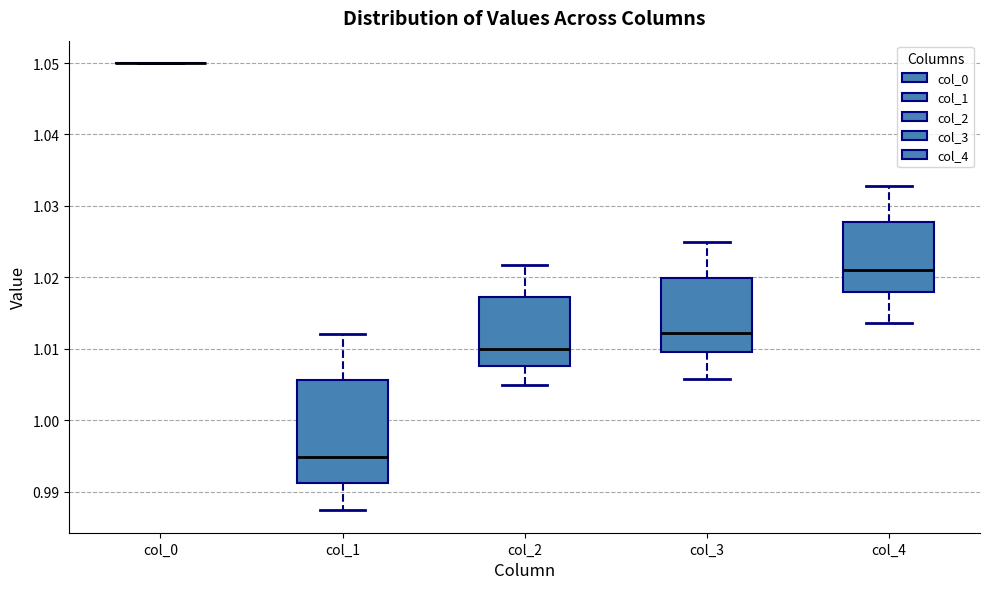

Reading left to right, transcribe this box plot: for each box, give where its median line is, the range the box spans, and where its two whiskers end, as read against the y-axis. The values are not printed on the chart, so give them approximately, as read against the axis.

col_0: box collapsed to a line at 1.050, whiskers 1.050 to 1.050
col_1: median 0.995, box 0.991 to 1.006, whiskers 0.987 to 1.012
col_2: median 1.010, box 1.008 to 1.017, whiskers 1.005 to 1.022
col_3: median 1.012, box 1.010 to 1.020, whiskers 1.006 to 1.025
col_4: median 1.021, box 1.018 to 1.028, whiskers 1.014 to 1.033